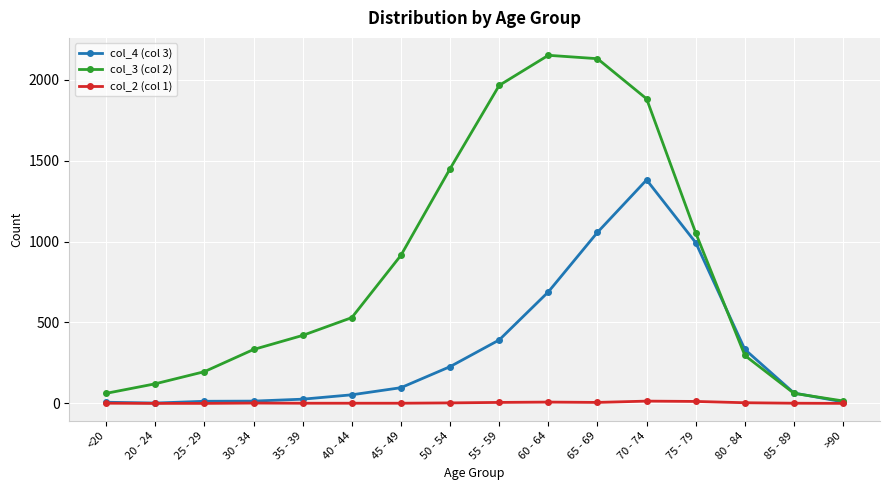

What is the label of the 9th point from the left?

55 - 59